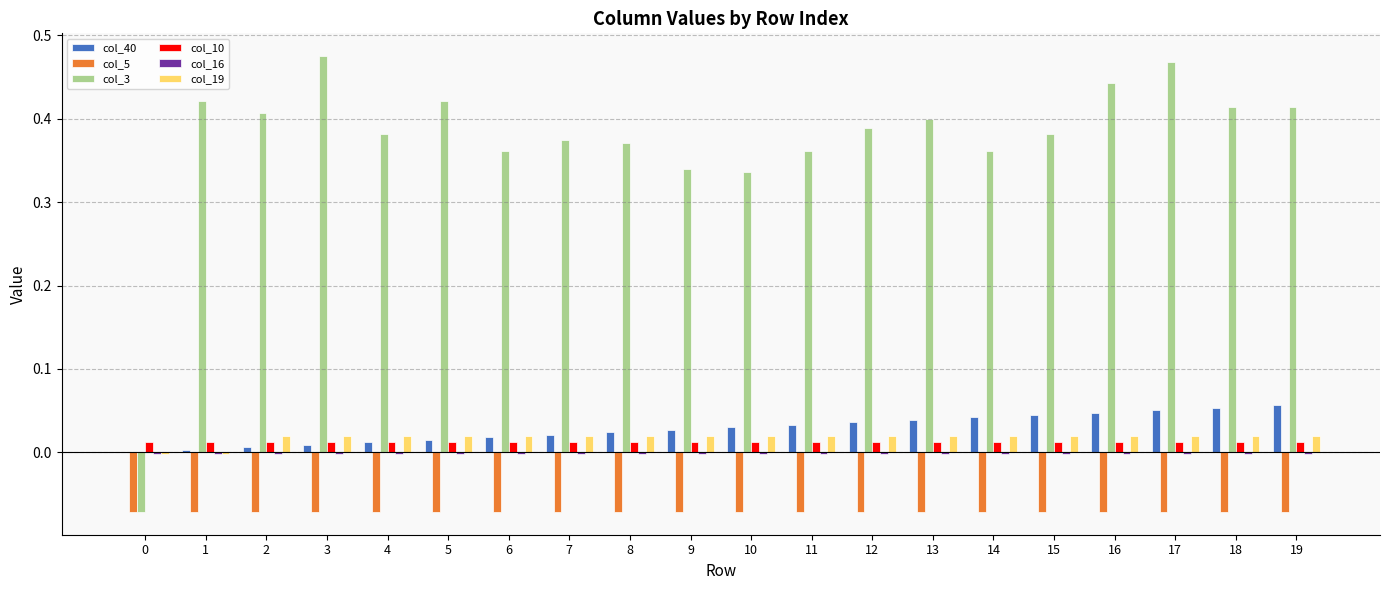

How many data points does each series have?

20